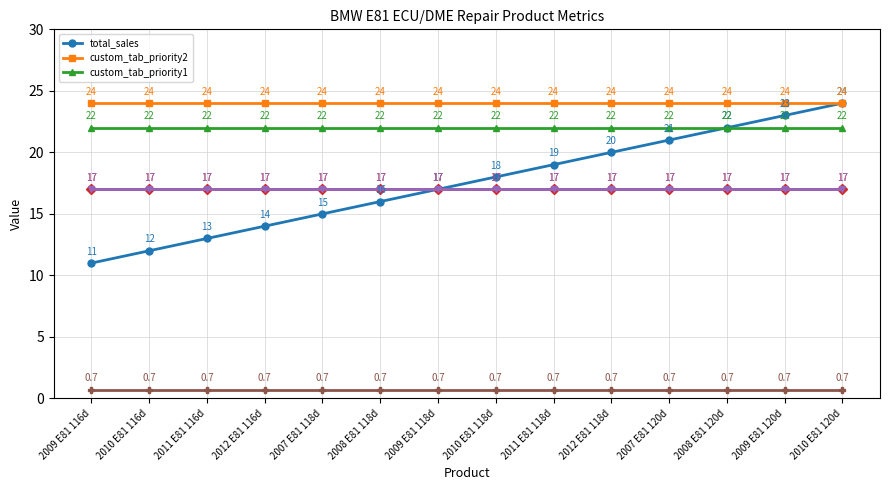

What is the greatest value displayed?

24